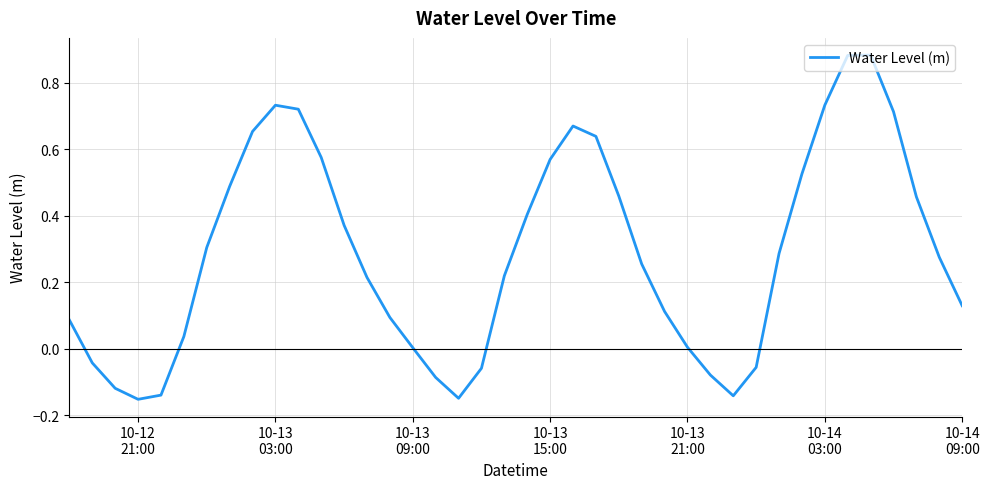

What is the difference between the maximum and minimum values?

1.0